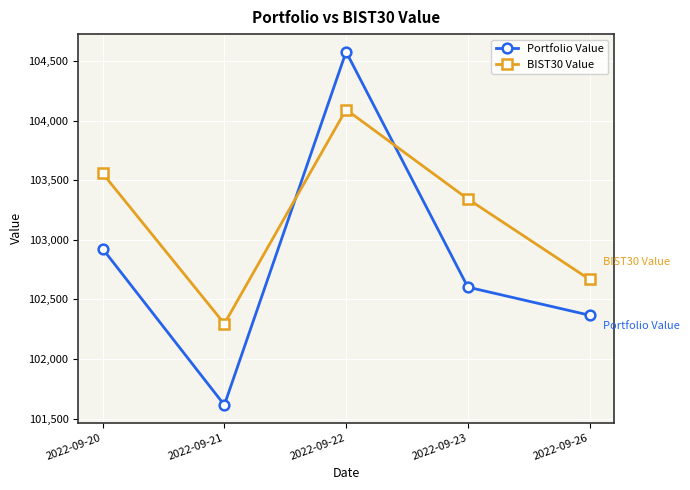

What is the maximum value for BIST30 Value?

104092.2